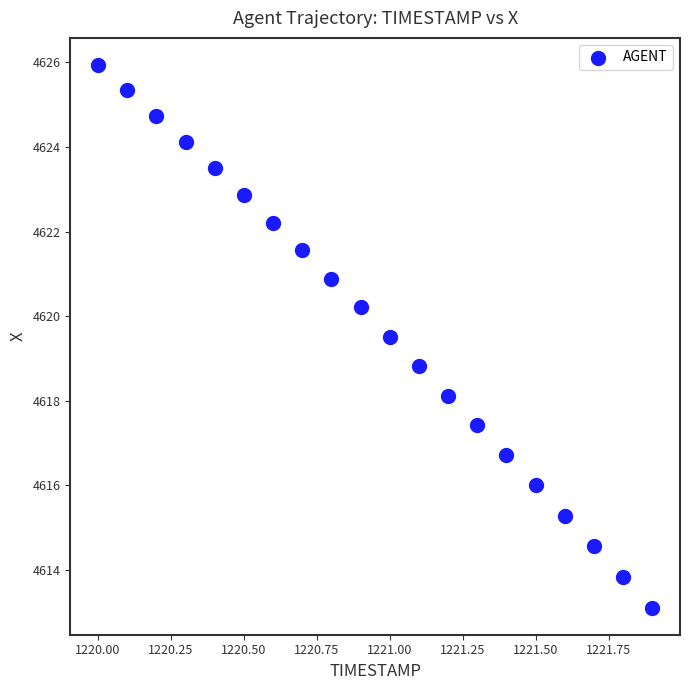

What Y value in the scatter plot is closest to 4619?

4618.8